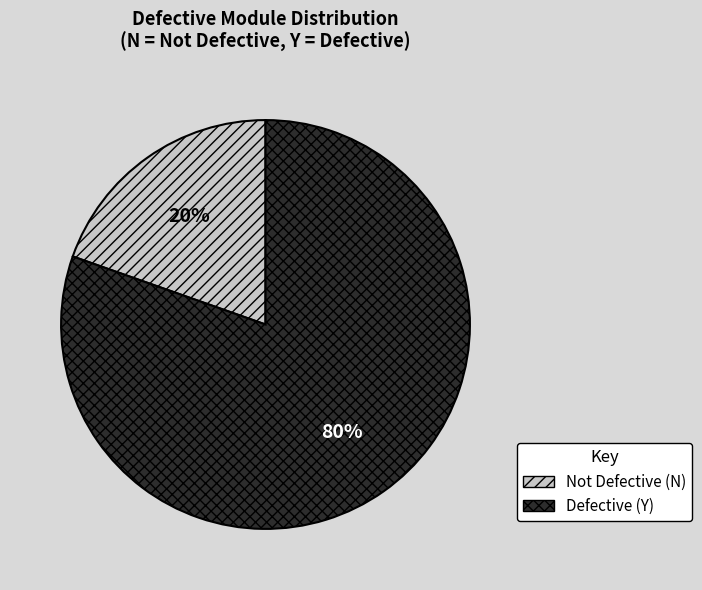

How many slices are in this pie chart?

2